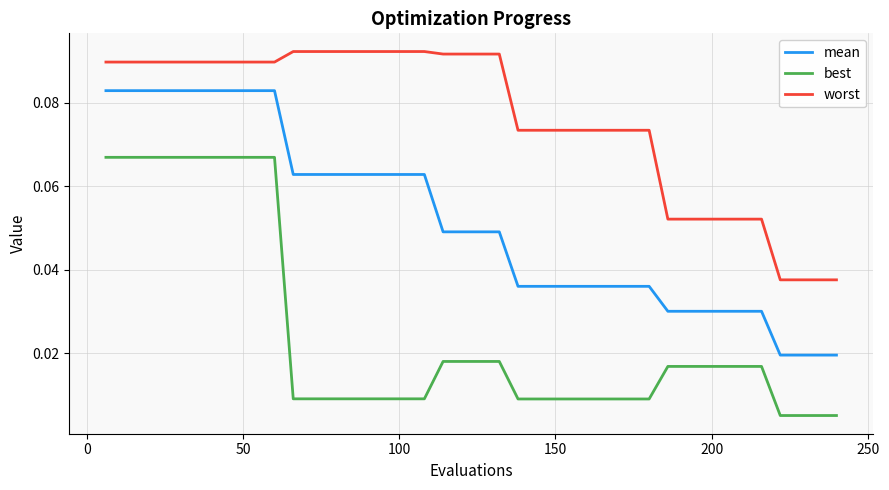

How many series are shown in this chart?

3